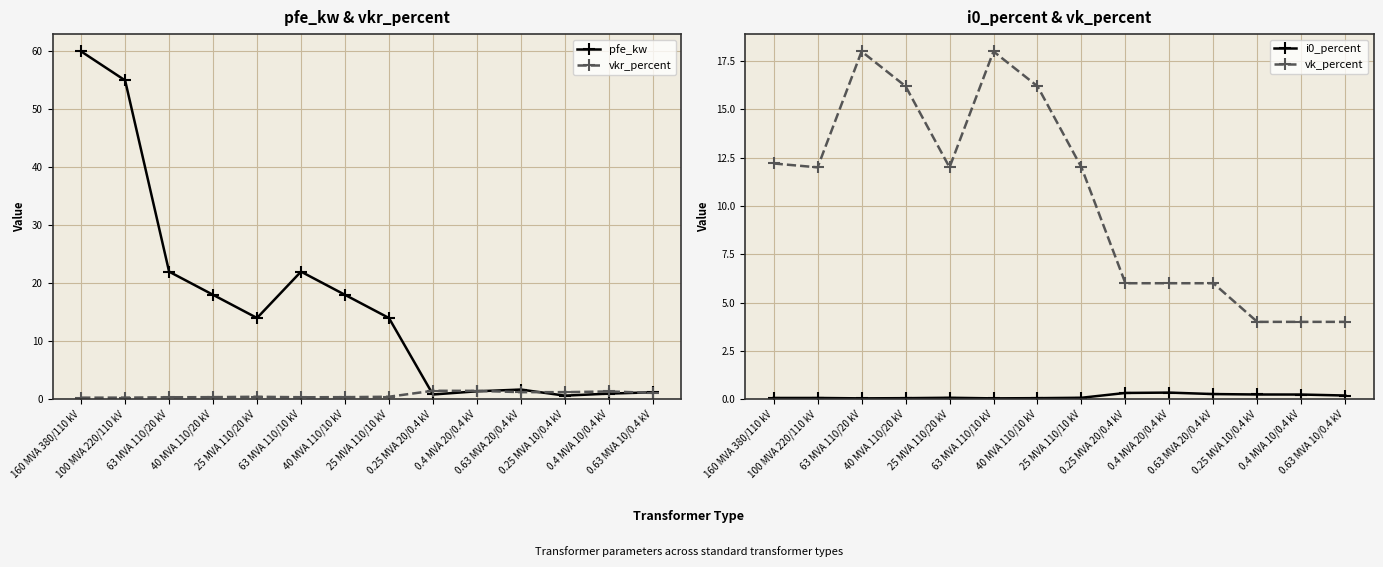

Does the chart have visible grid lines?

Yes